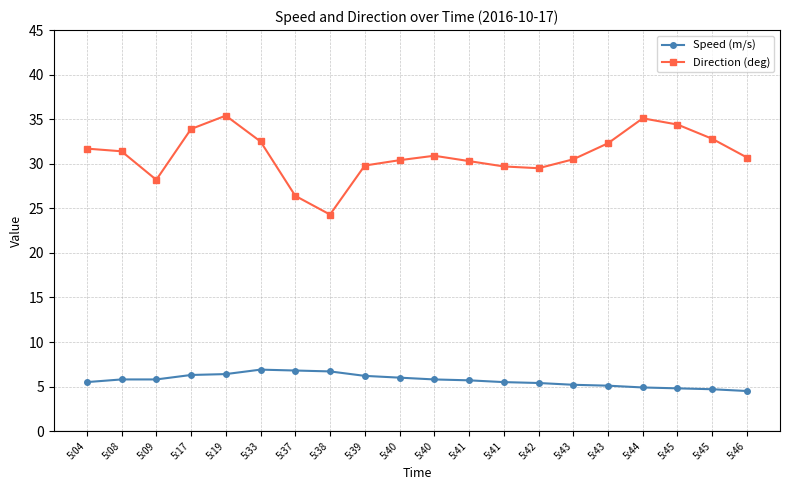

What is the difference between the maximum and minimum values in the Direction (deg) series?

11.1